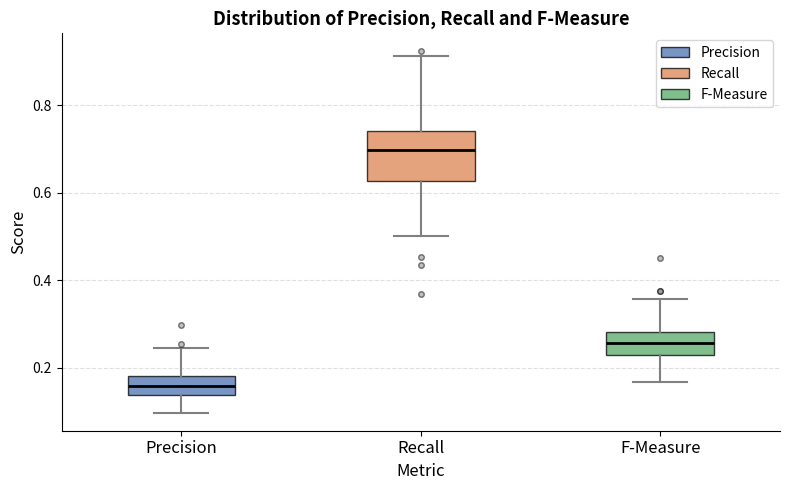

Reading left to right, read every box against the y-axis: the position of its median line, the range the box covers, and the ends of its whiskers. The values are not printed on the chart, so give them approximately, as read against the axis.

Precision: median 0.16, box 0.14 to 0.18, whiskers 0.10 to 0.24
Recall: median 0.70, box 0.62 to 0.74, whiskers 0.50 to 0.92
F-Measure: median 0.26, box 0.22 to 0.28, whiskers 0.16 to 0.36